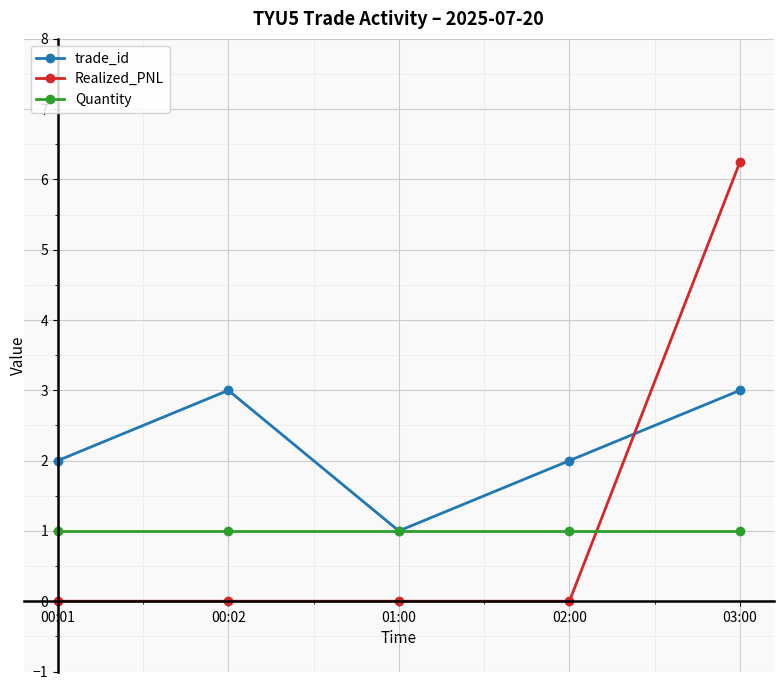

True or false: Realized_PNL has more than 1 interior local peaks.

False